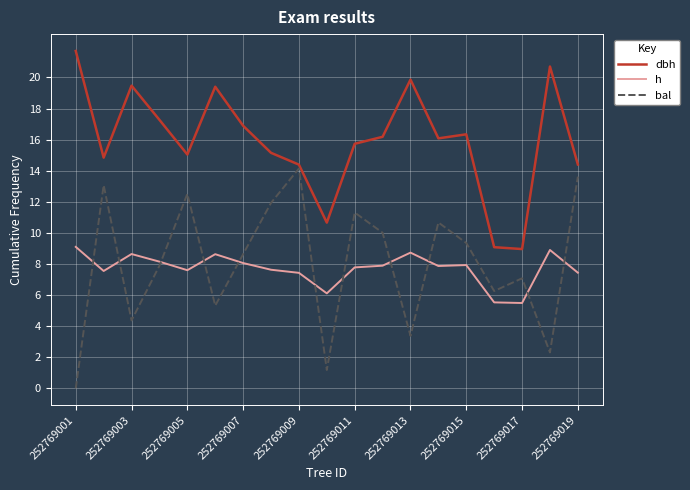

List the series in order of their peak value, lowest first.

h, bal, dbh